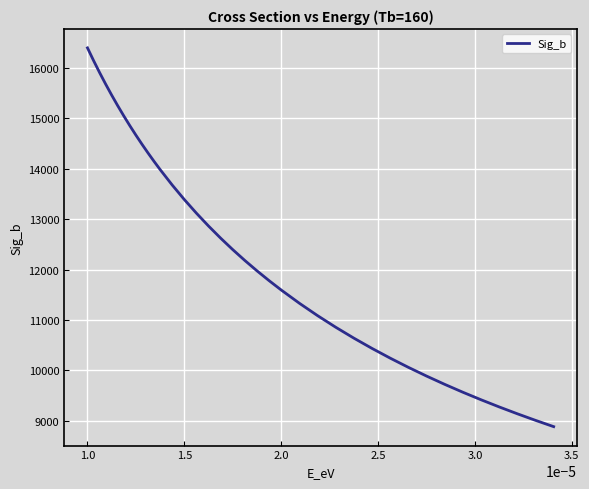

How many values exceed 12396?

19